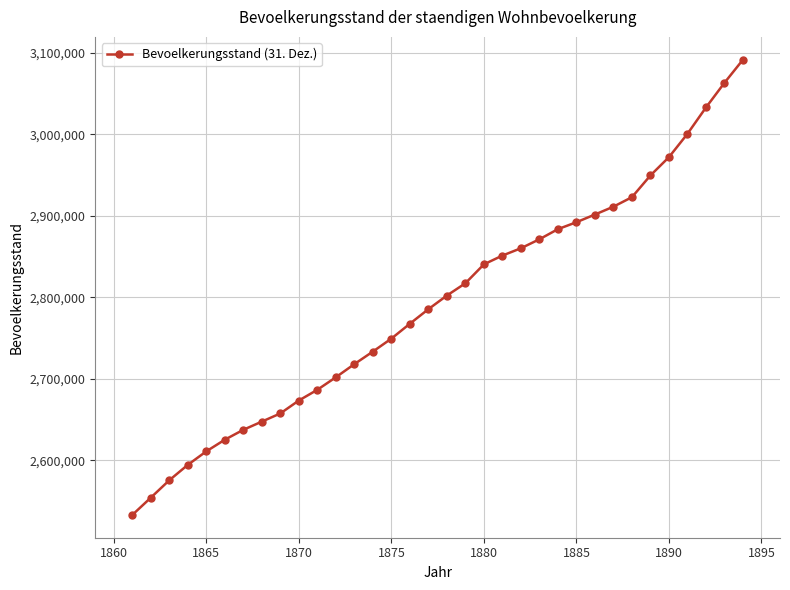

What is the sum of all values?

94917364